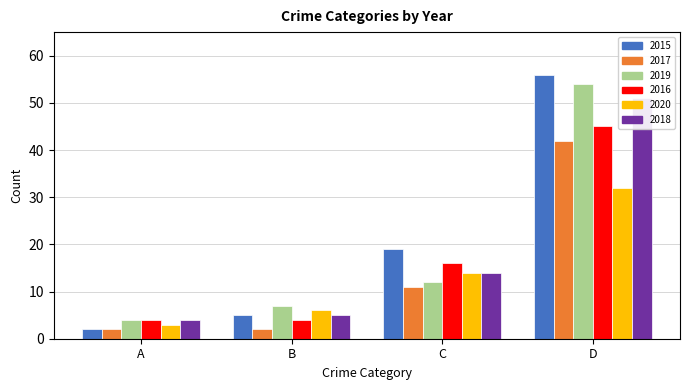

Which series has the largest total across all categories?

2015